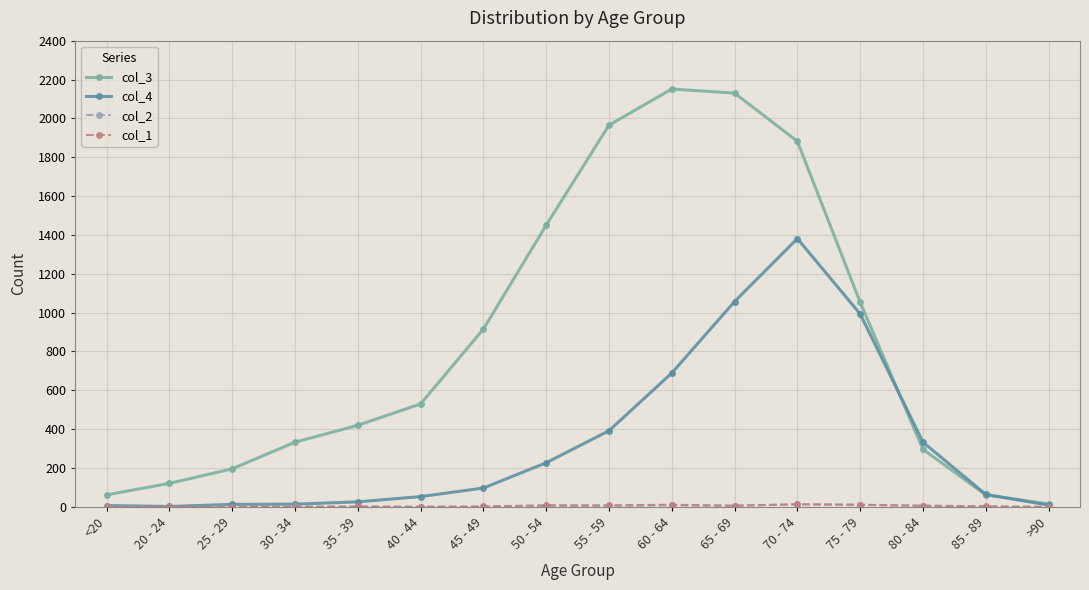

At which label does col_4 reach its peak?

70 - 74